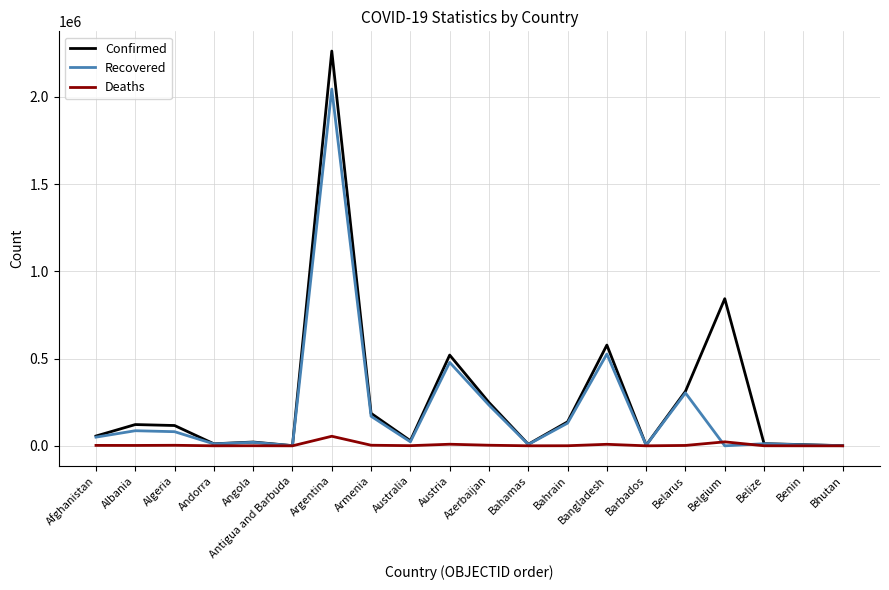

True or false: Confirmed has a value of 1070805 at Argentina.

False